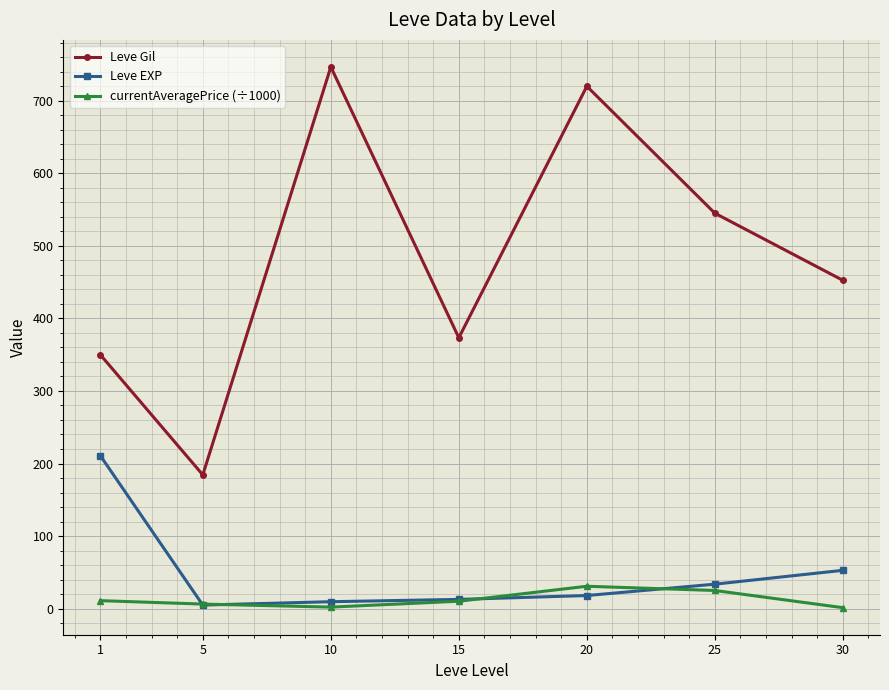

Does the chart have visible grid lines?

Yes